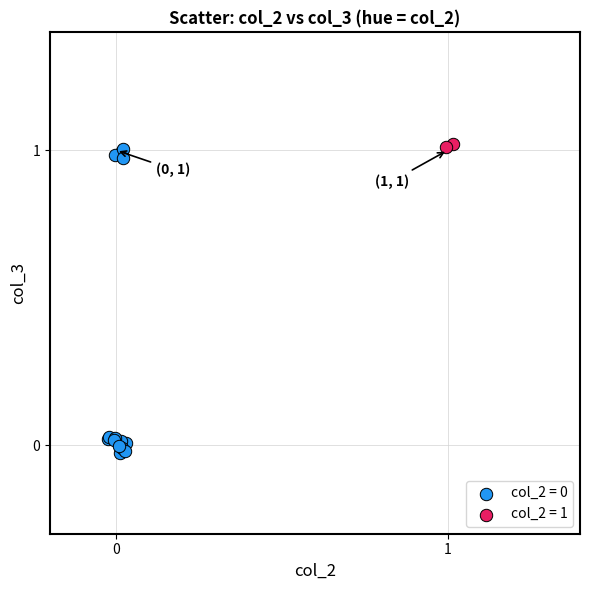

Which series contains the highest Y value?

col_2 = 1